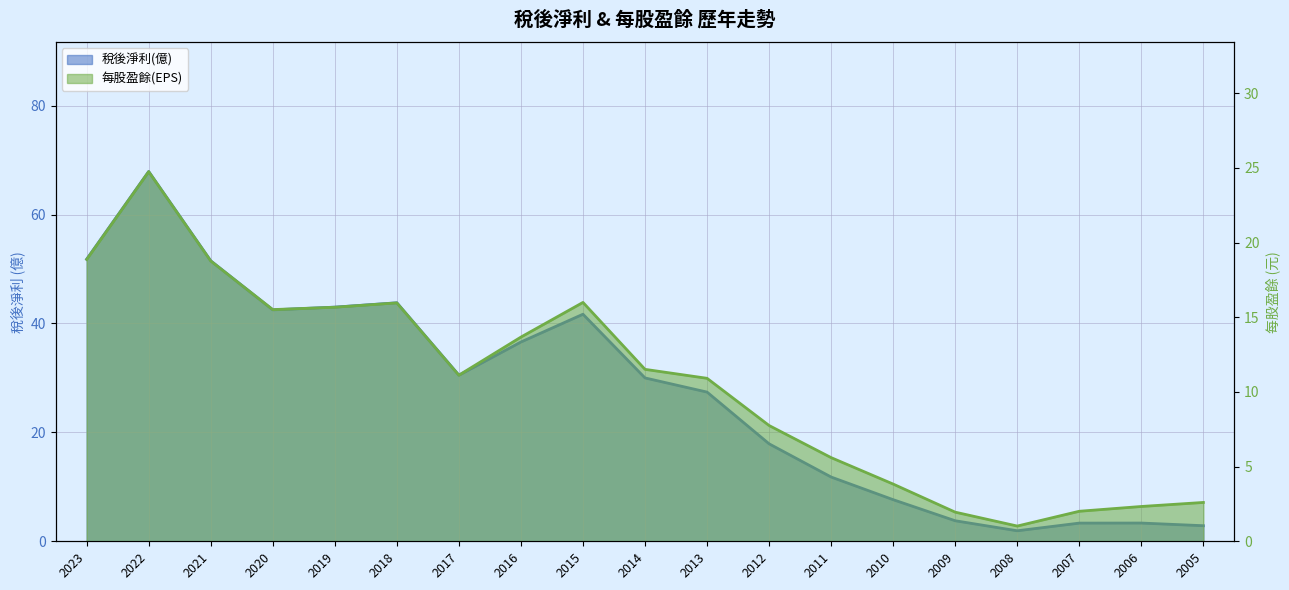

How many values in the 稅後淨利(億) series are below 30?

9